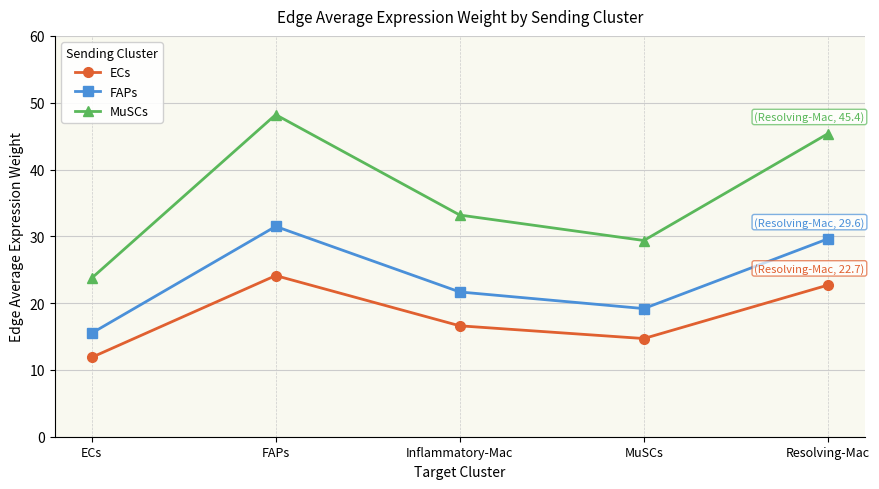

What position from the left is ECs?

1